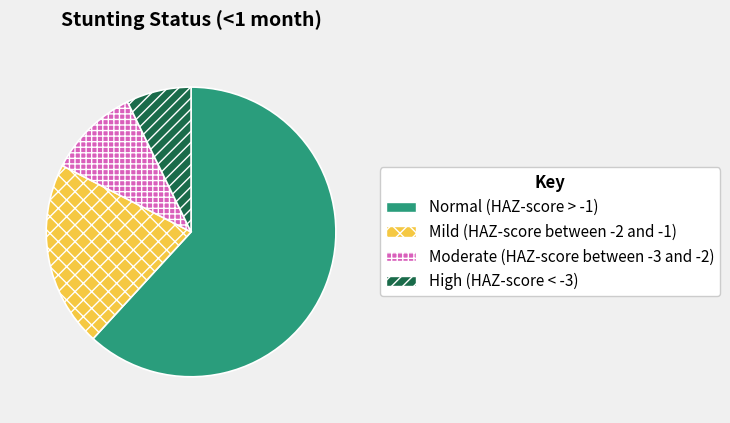

How many segments does this pie chart have?

4